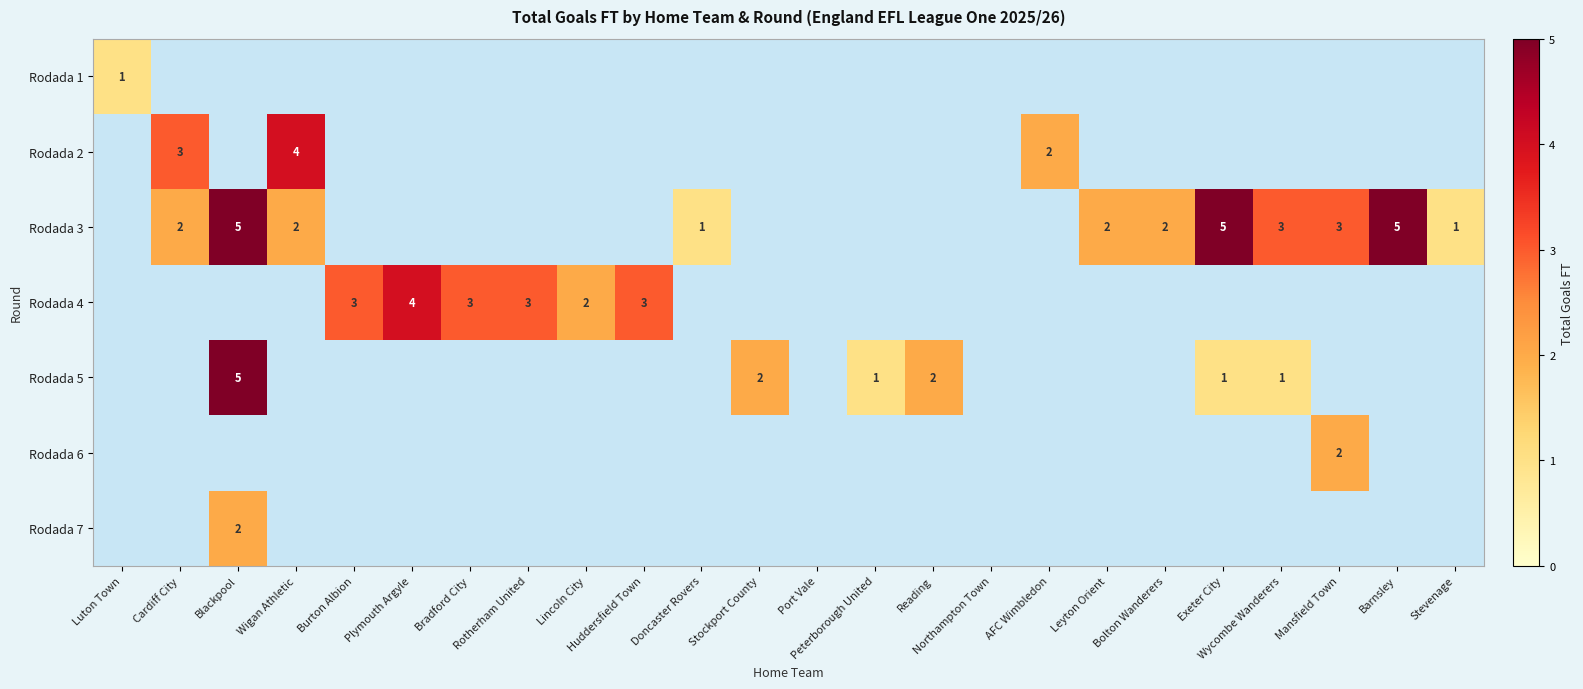

What is the minimum value shown in the chart?

1.0